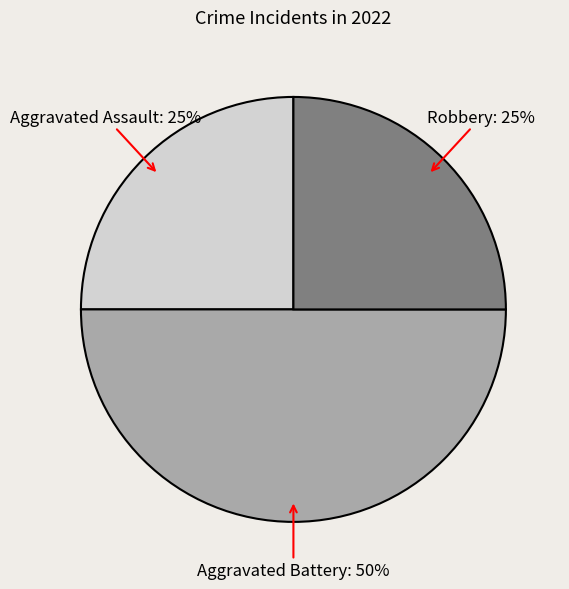

Do Aggravated Battery: 50% and Aggravated Assault: 25% together represent more than half of the pie?

Yes